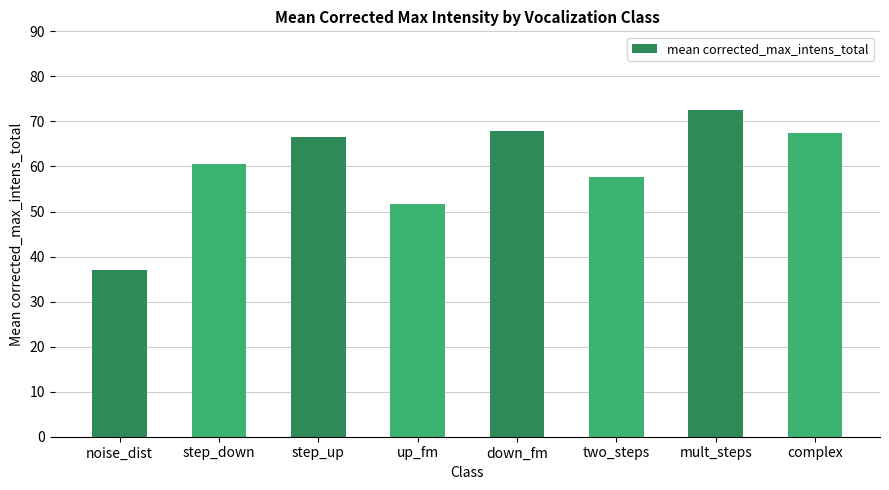

The chart shows a value of 37.0 at noise_dist. True or false?

True